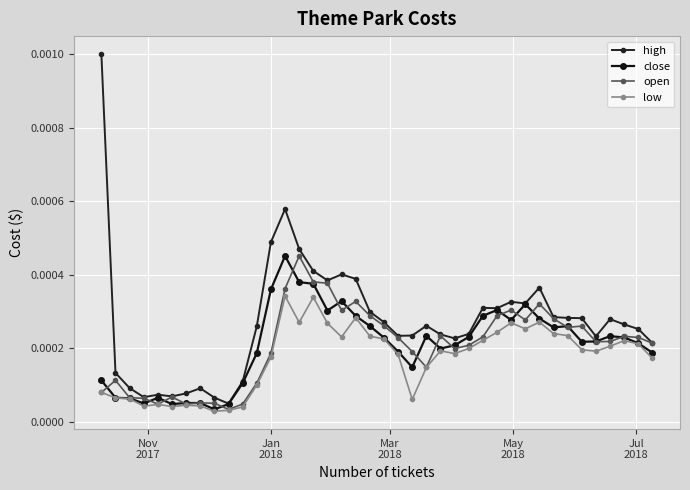

Which series has the largest total across all categories?

high